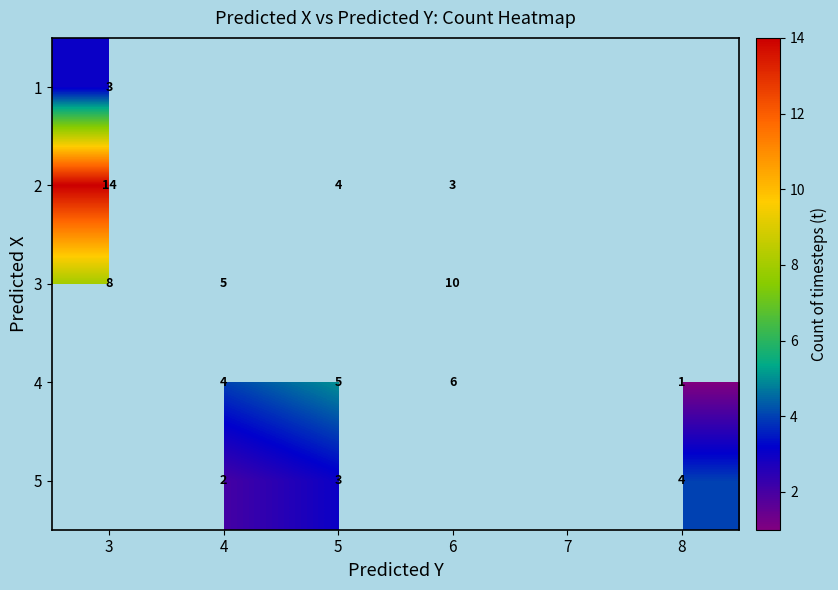

Between 6 and 4, which is larger?

4